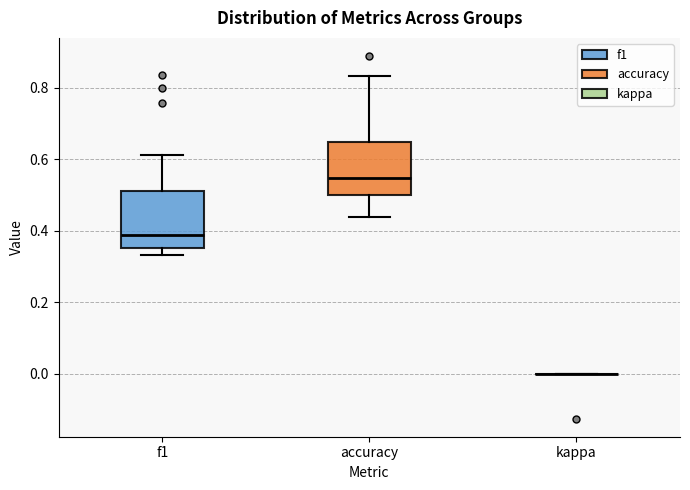

Reading left to right, read every box against the y-axis: the position of its median line, the range the box covers, and the ends of its whiskers. The values are not printed on the chart, so give them approximately, as read against the axis.

f1: median 0.38, box 0.36 to 0.52, whiskers 0.34 to 0.62
accuracy: median 0.54, box 0.50 to 0.64, whiskers 0.44 to 0.84
kappa: box collapsed to a line at 0.00, whiskers 0.00 to 0.00